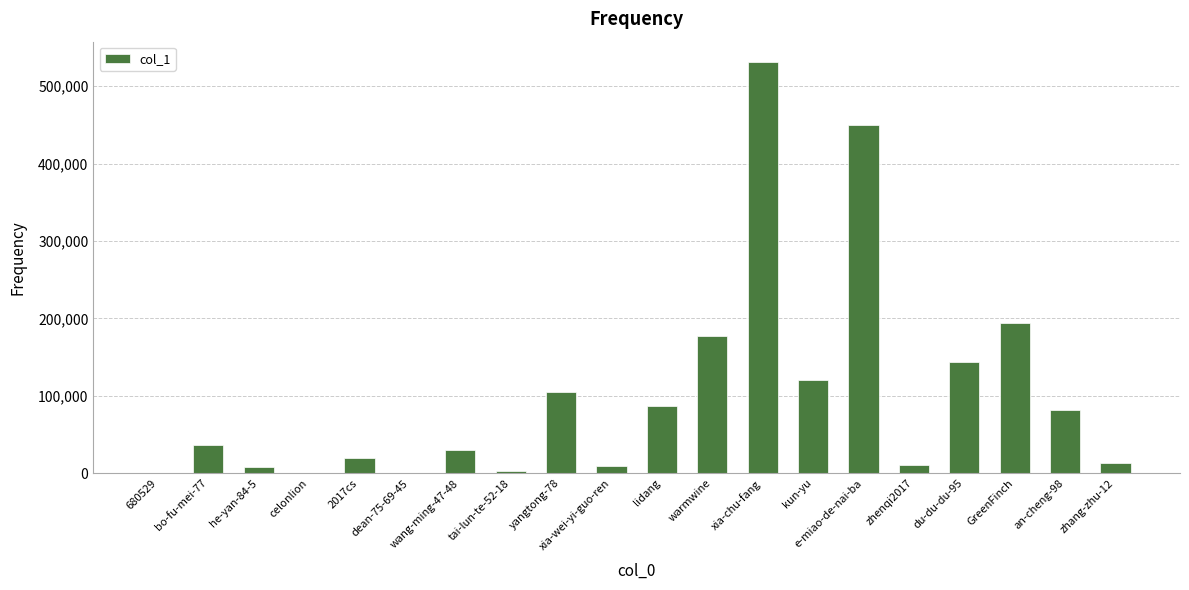

Approximately how many times larger is the value at warmwine compared to kun-yu?

1.5